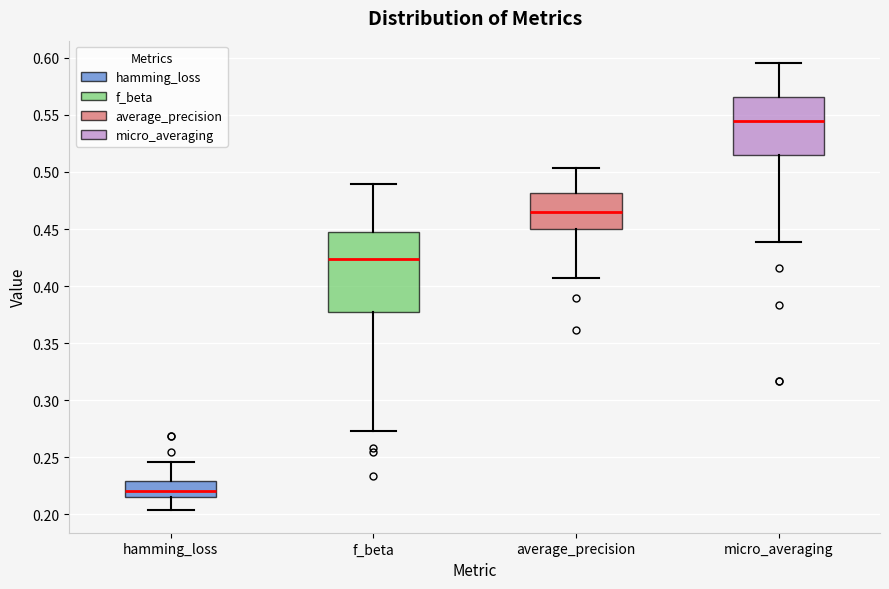

Which box is the tallest, from its lower edge to its upper edge?

f_beta